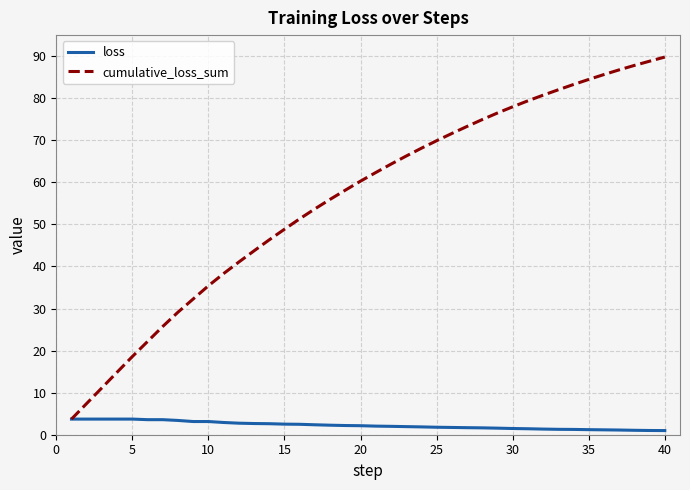

Which series has the widest spread of values?

cumulative_loss_sum